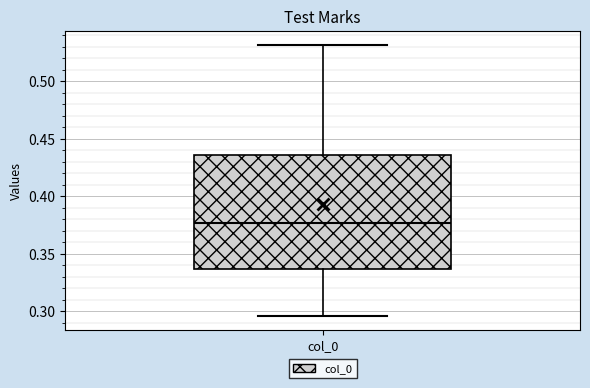

Where is the upper edge of the box for col_0 on the y-axis? The values are not printed on the chart, so give them approximately, as read against the axis.

0.435